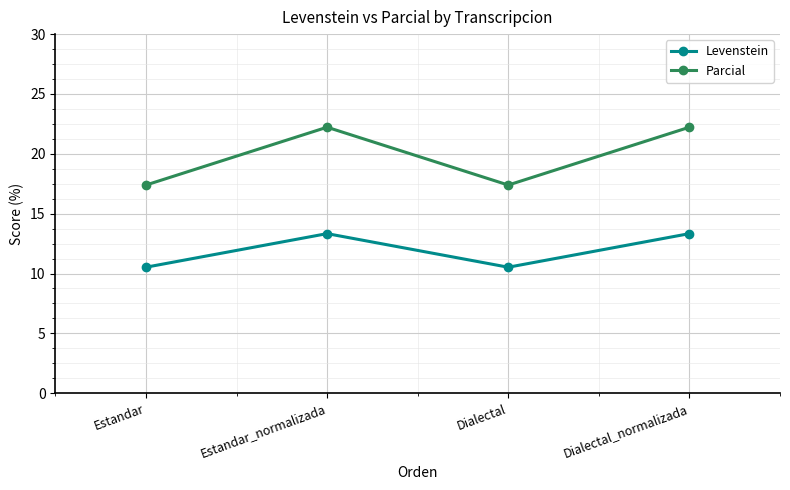

Which series has the largest total across all categories?

Parcial